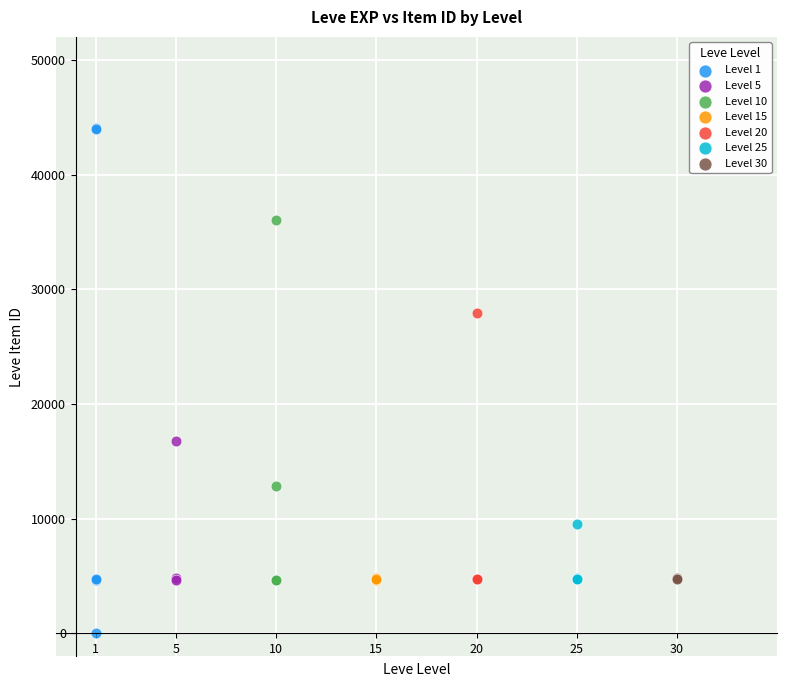

Which series reaches the minimum Y coordinate?

Level 1